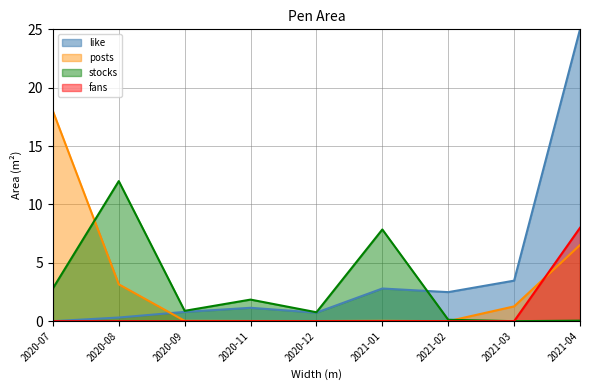

Where does the like series first go above 1?

2020-11